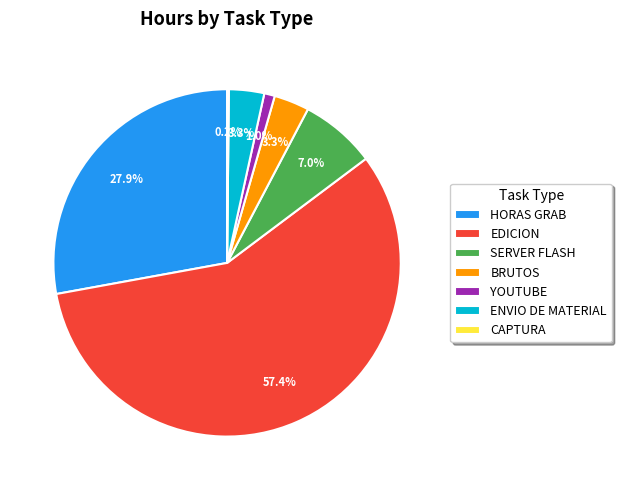

What is the majority slice?

EDICION